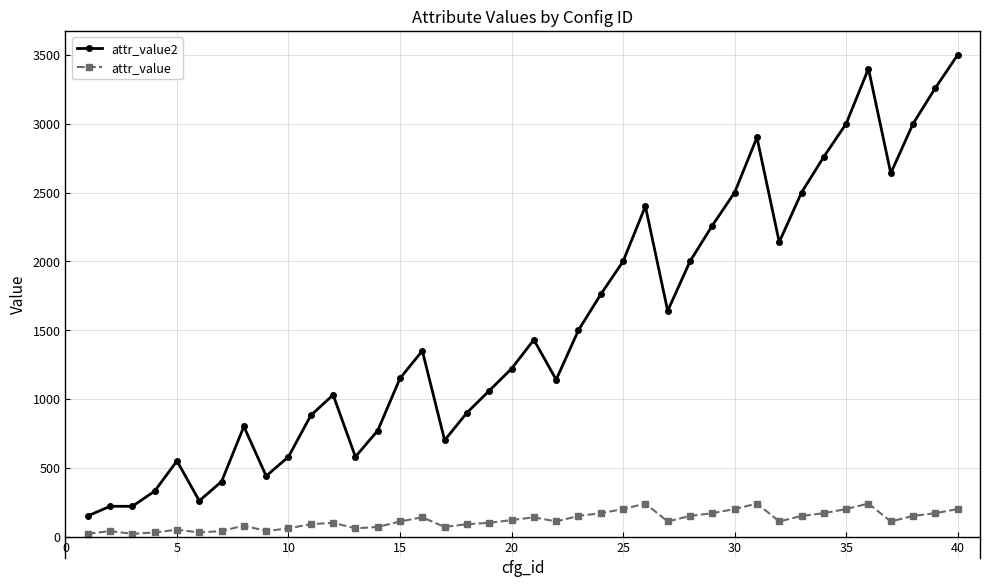

Rank the series by their average value, from lowest to highest.

attr_value, attr_value2